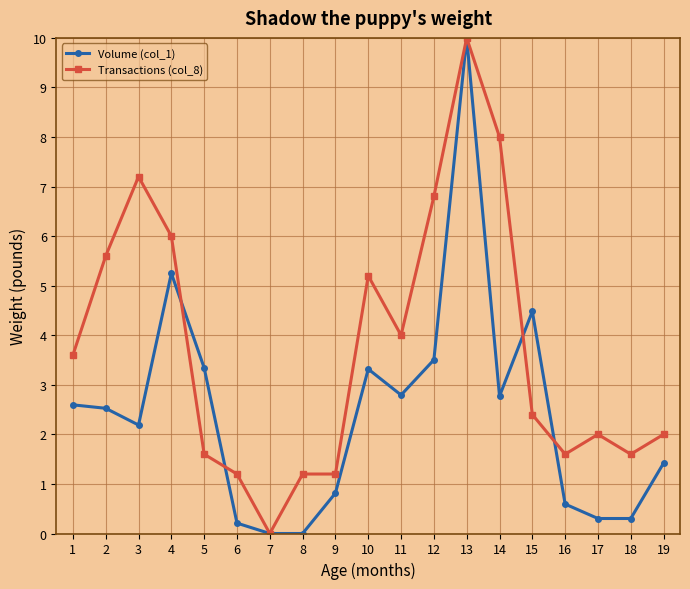

How many lines are shown in the chart?

2